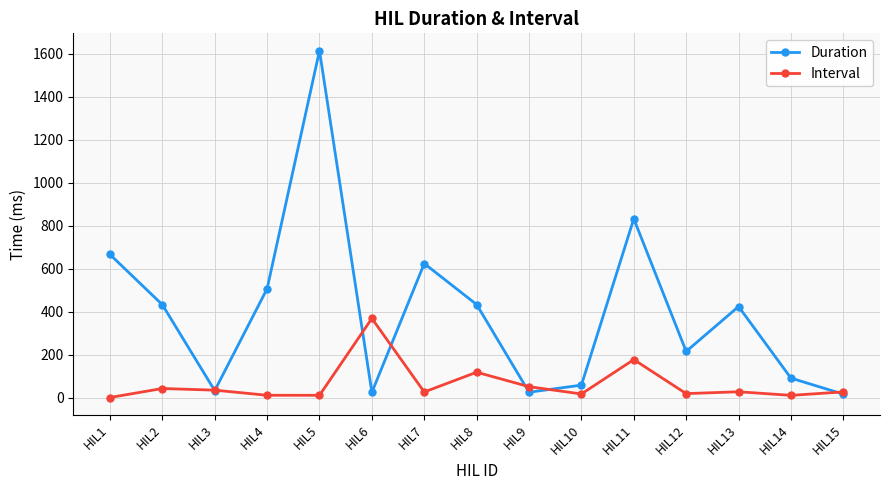

What is the total value across all series at HIL11?

1008.5